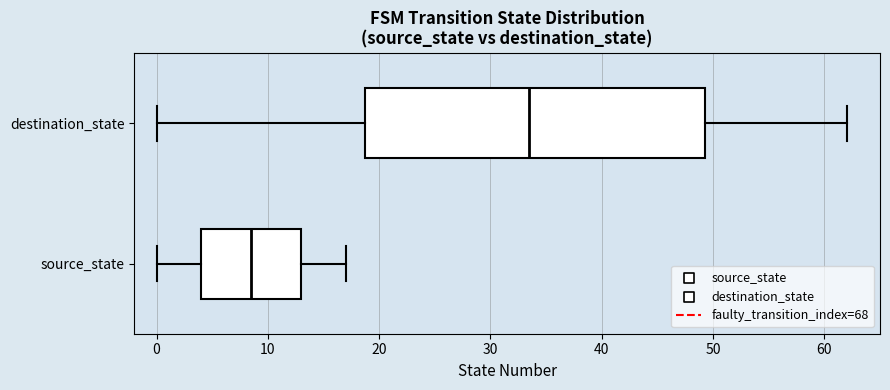

Reading bottom to top, read every box against the x-axis: the position of its median line, the range the box covers, and the ends of its whiskers. The values are not printed on the chart, so give them approximately, as read against the axis.

source_state: median 9, box 4 to 13, whiskers 0 to 17
destination_state: median 34, box 19 to 49, whiskers 0 to 62